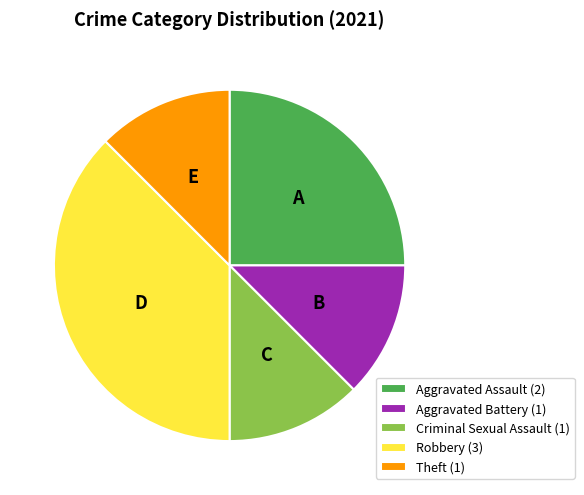

Is Aggravated Battery (1) the majority of the pie?

No